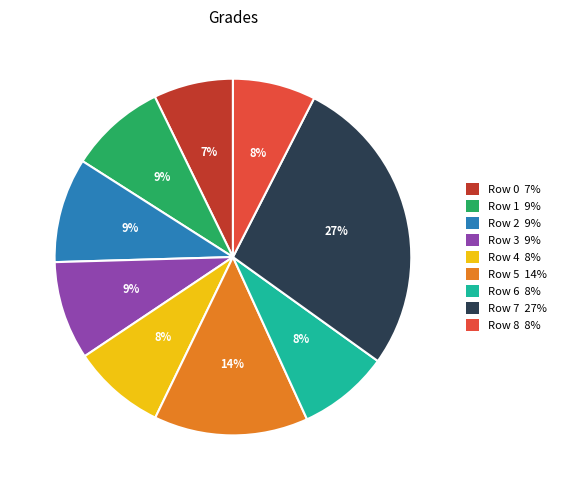

Count the number of slices in the pie.

9